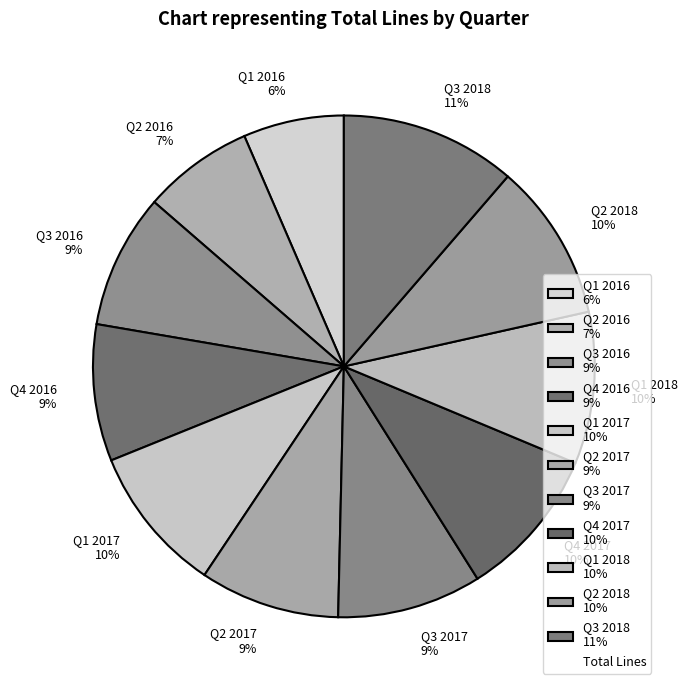

Is the sum of Q2 2018 10% and Q3 2016 9% greater than half?

No